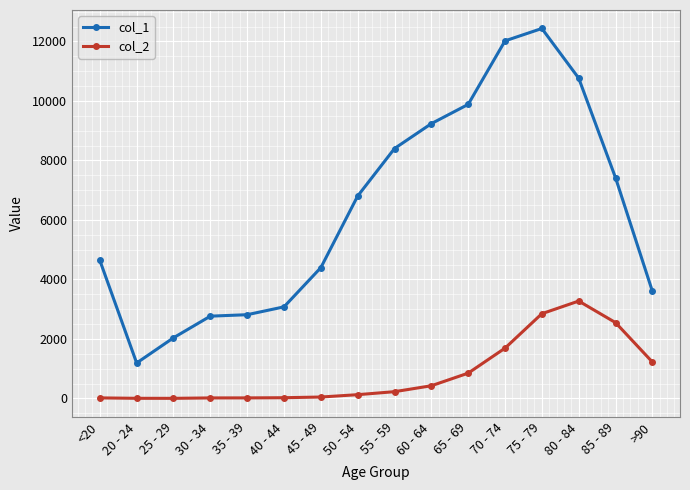

Which series has the largest total across all categories?

col_1